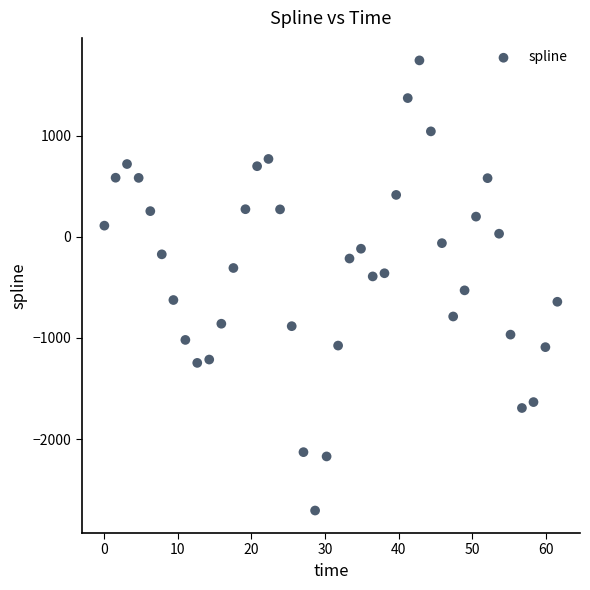

What is the range of X values (max minus min)?

61.6